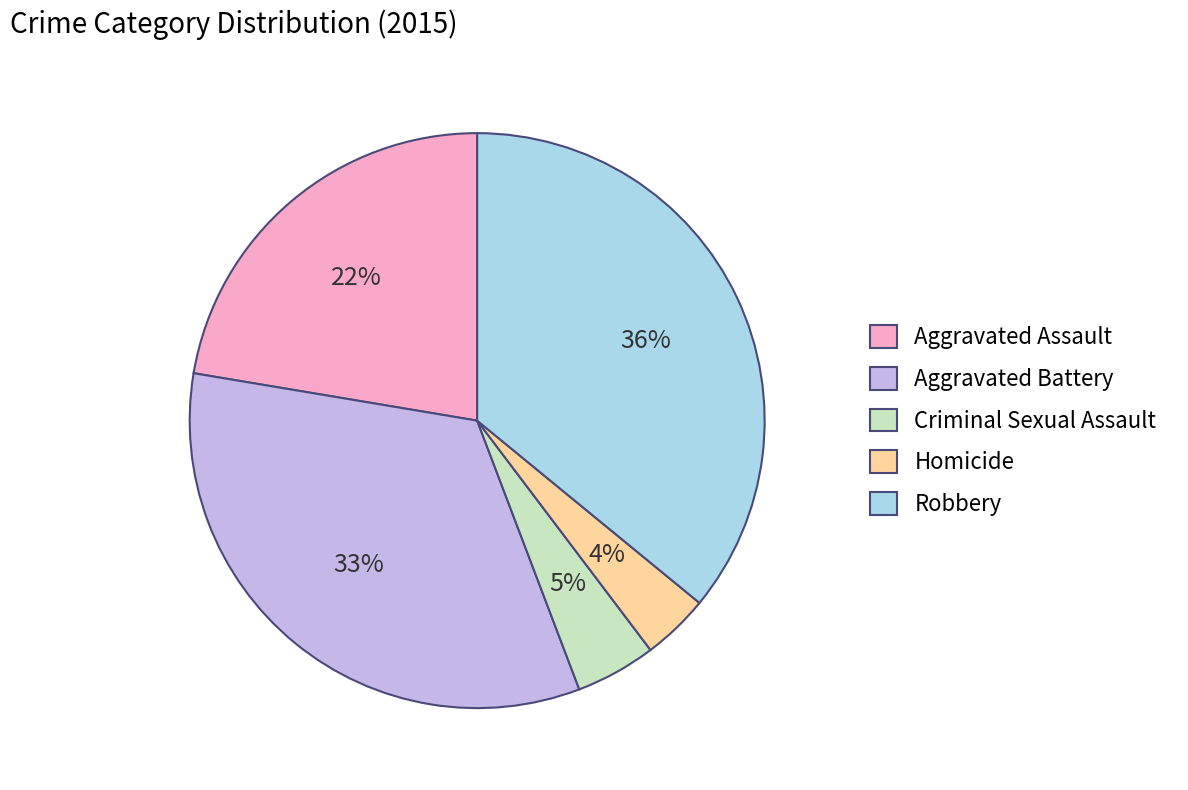

The Robbery slice represents 36% of the pie. True or false?

True